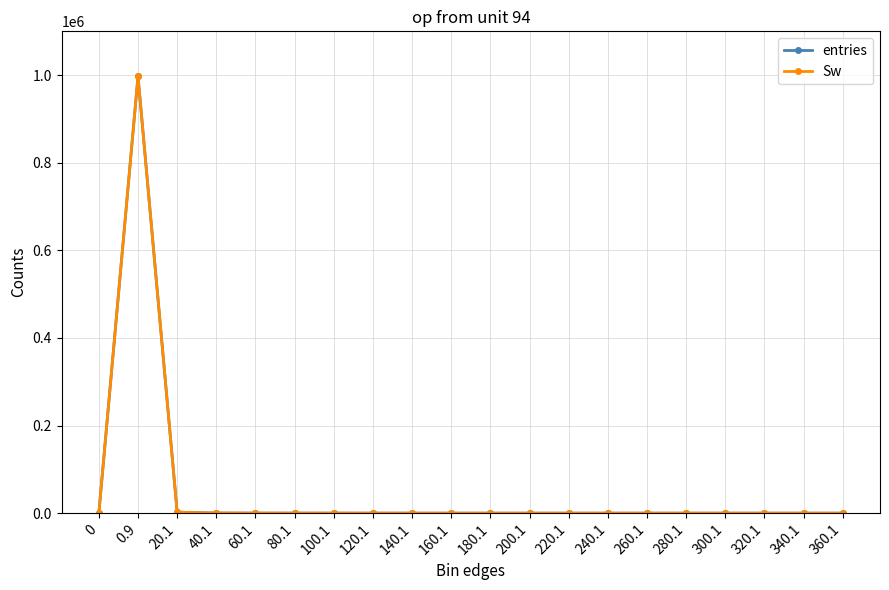

The value of Sw at 0.9 is 997087. True or false?

True